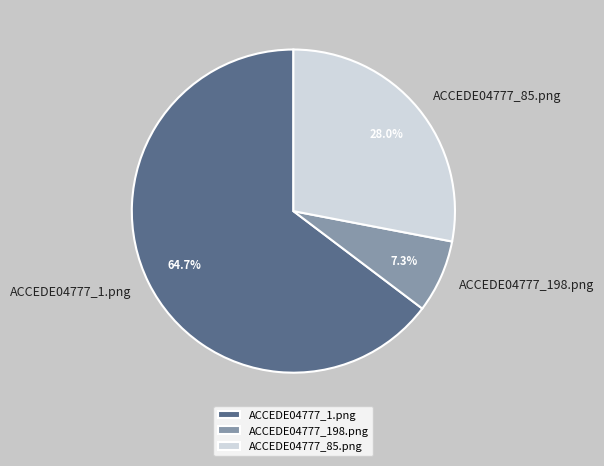

What percentage is the ACCEDE04777_198.png slice, to the nearest percent?

7%